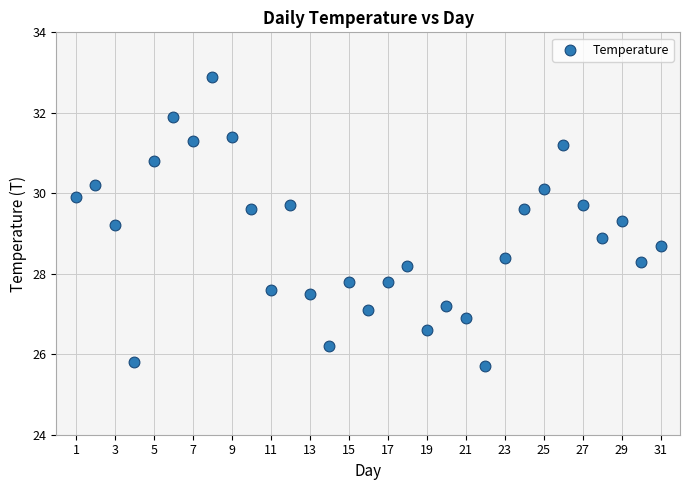

What is the range of Y values (max minus min)?

7.2